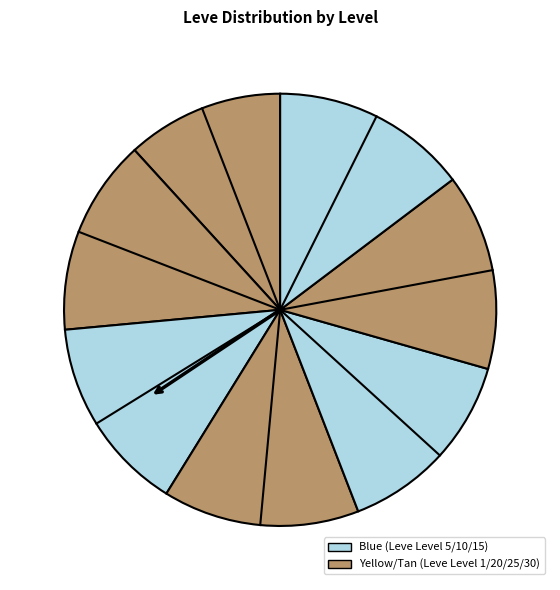

How many segments does this pie chart have?

7